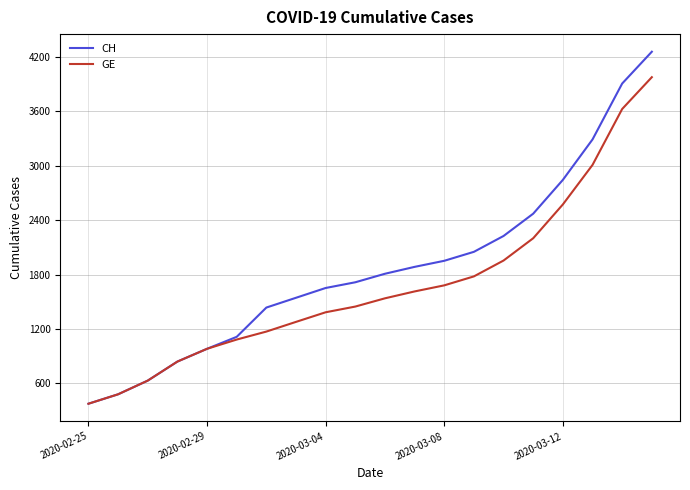

Which series has the largest total across all categories?

CH